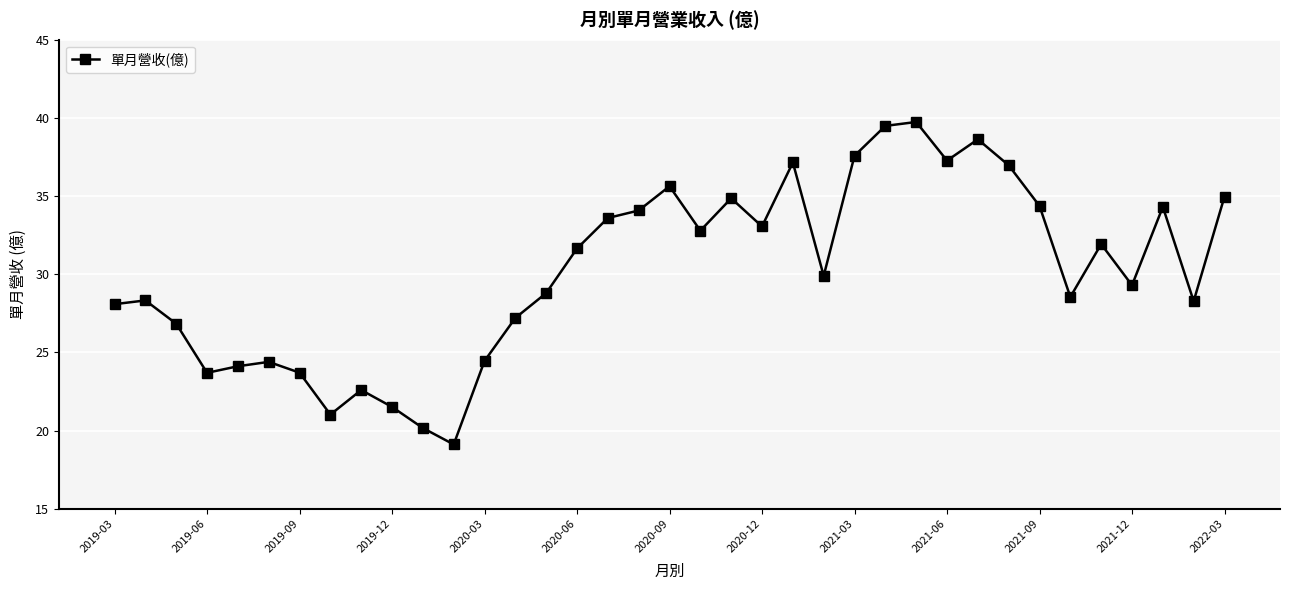

What is the value of the 2nd point from the left?

28.3